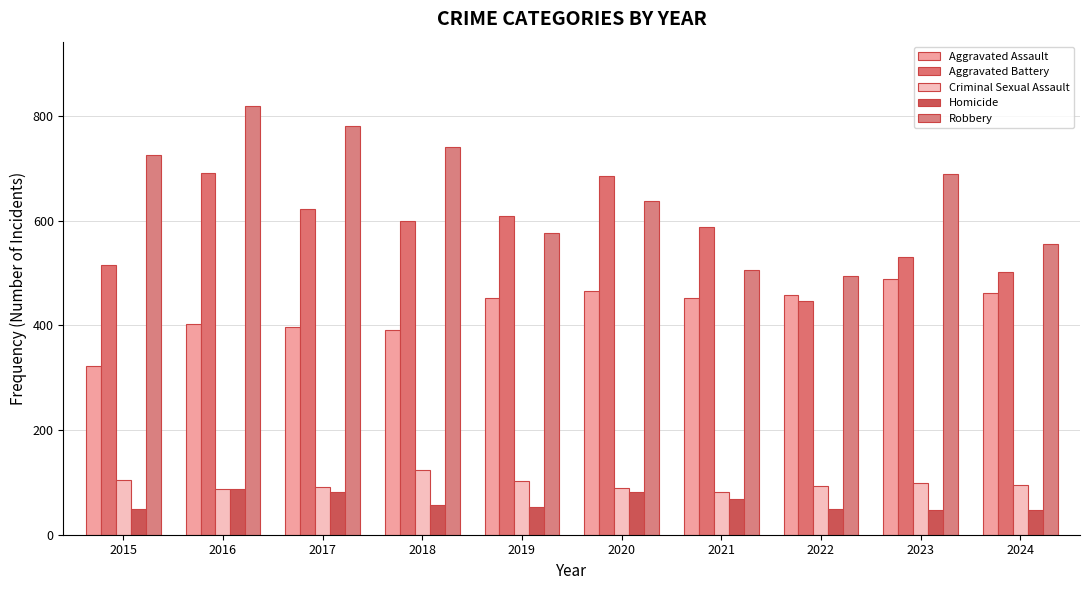

What is the spread (max minus min) of values at 2018?

685